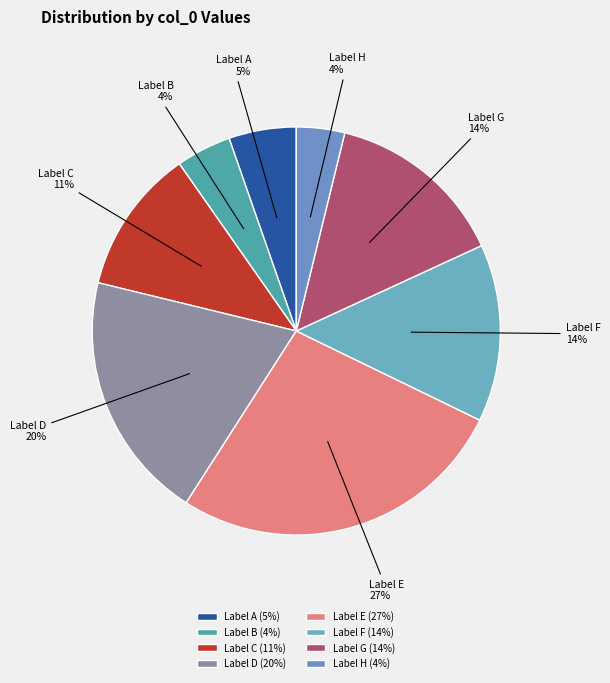

Between Label E and Label D, which is larger?

Label E